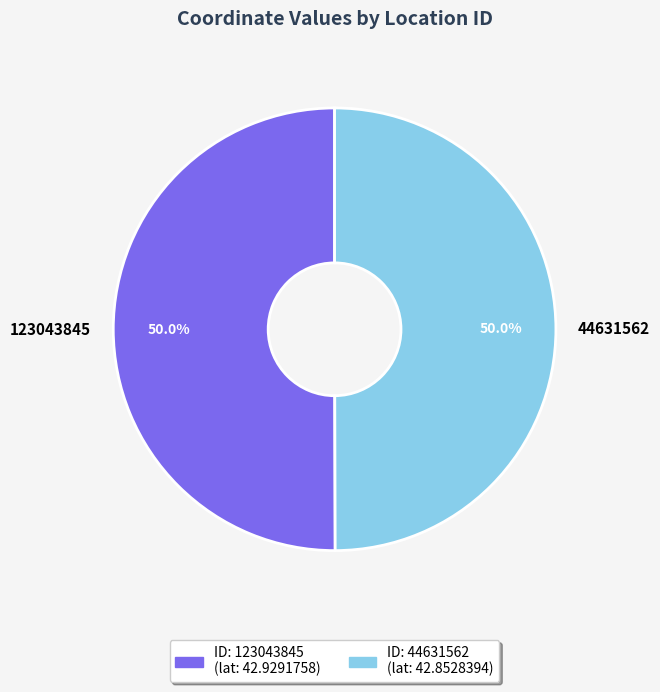

Is the sum of 44631562 and 123043845 greater than half?

Yes